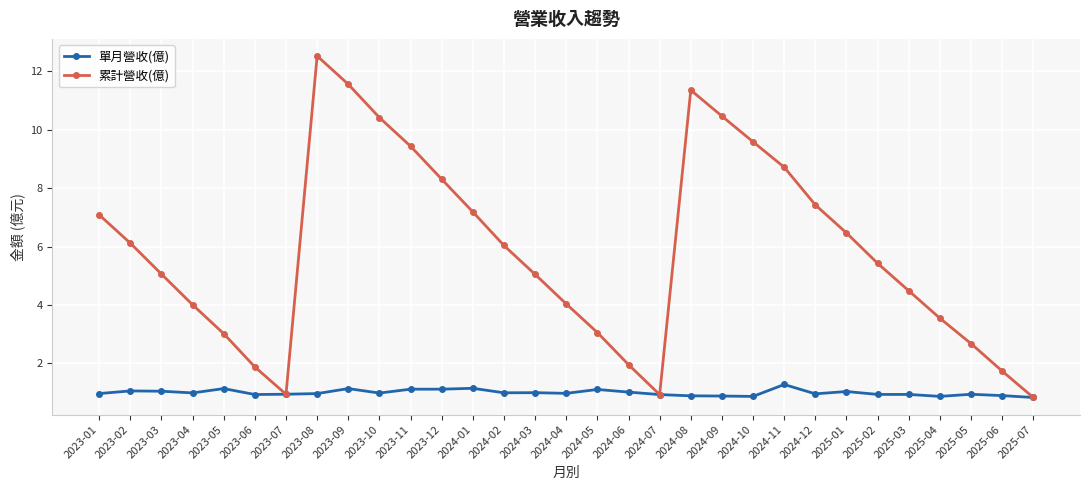

Is the value of 累計營收(億) at 2025-04 greater than the value of 單月營收(億) at 2024-06?

Yes